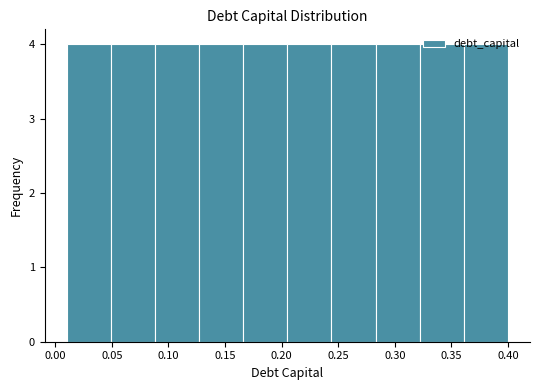

What is the height of the bar covering 0.010 to 0.049 on the x-axis? Neither the bar edges nor the heights are printed on the chart, so give them approximately, as read against the axes.

4